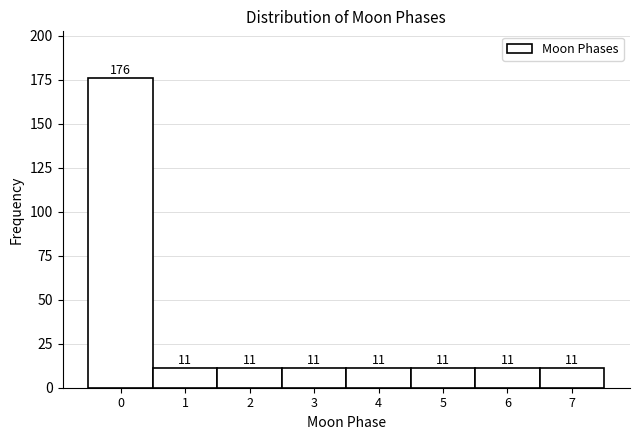

Reading left to right, extract all data points from this chart.

0=176	1=11	2=11	3=11	4=11	5=11	6=11	7=11